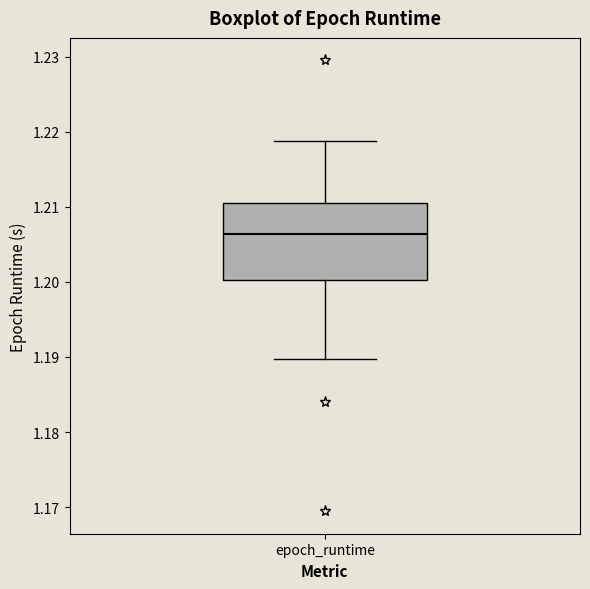

Where does the lower whisker of the box for epoch_runtime end on the y-axis? The values are not printed on the chart, so give them approximately, as read against the axis.

1.190